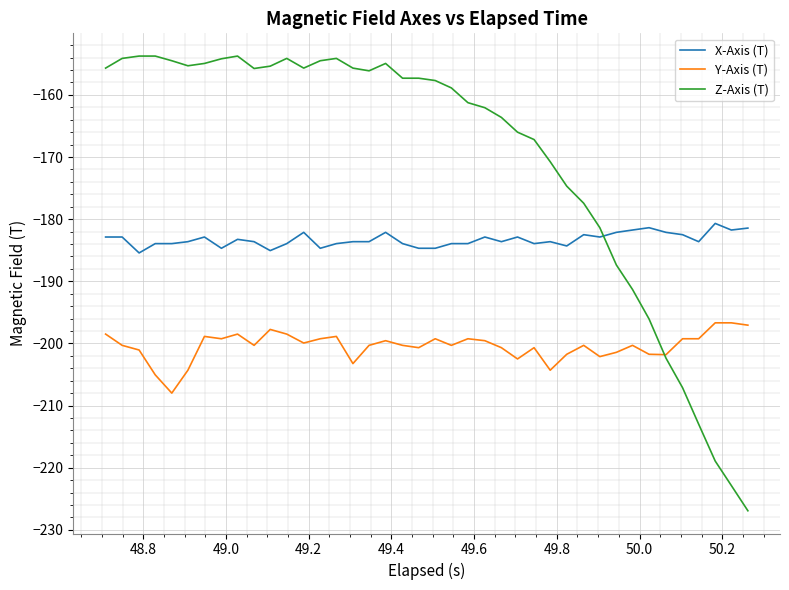

Rank the series by their maximum value, from highest to lowest.

Z-Axis (T), X-Axis (T), Y-Axis (T)